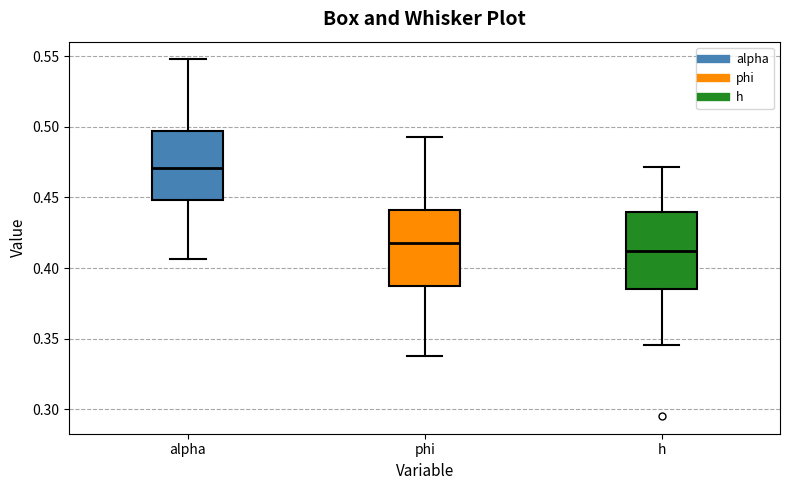

Which box's median line is the highest?

alpha